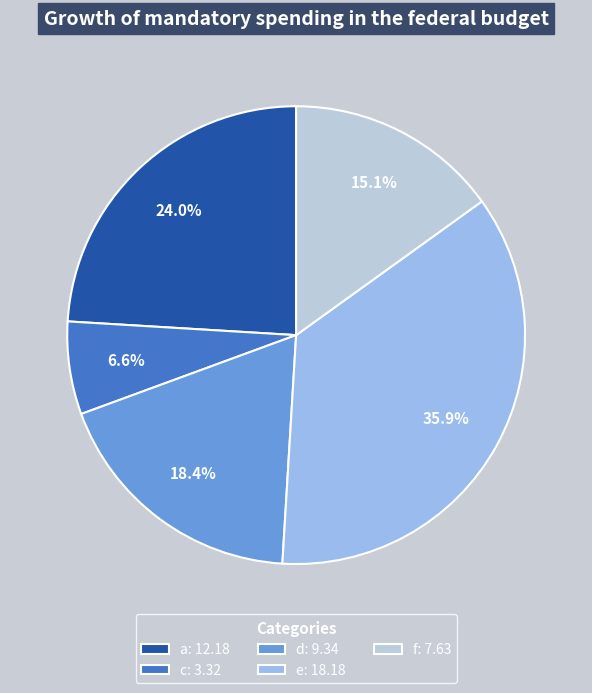

What percentage do a and c together represent?

30.6%